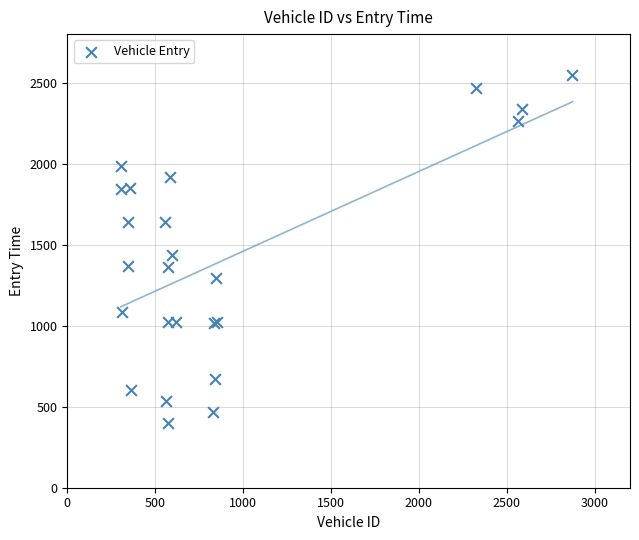

What Y value in the scatter plot is closest to 1470?

1437.6